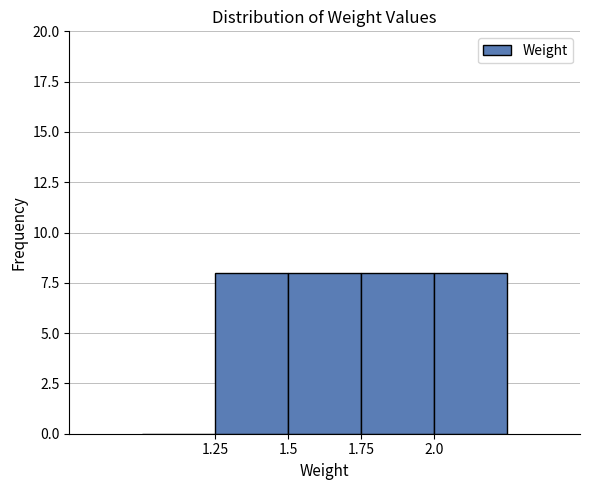

What is the height of the bar covering 2.00 to 2.25 on the x-axis? The values are not printed on the chart, so give them approximately, as read against the axis.

8